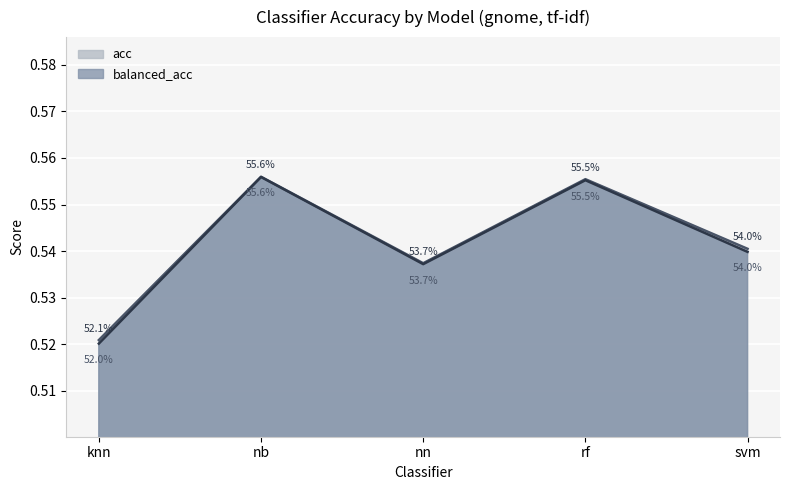

Count the acc values in the range 0 to 1.

5